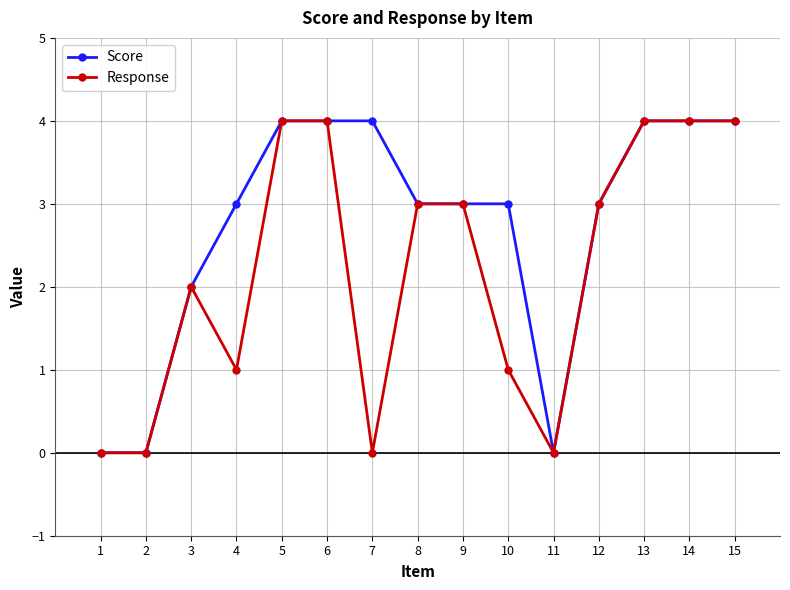

Rank the series by their average value, from highest to lowest.

Score, Response